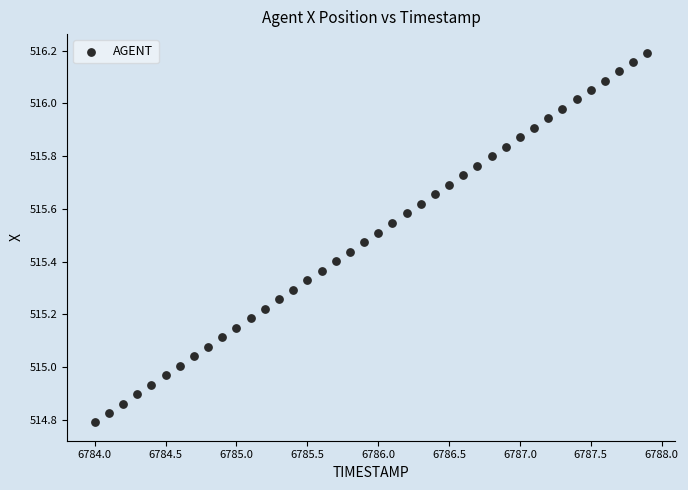

What is the range of Y values (max minus min)?

1.4